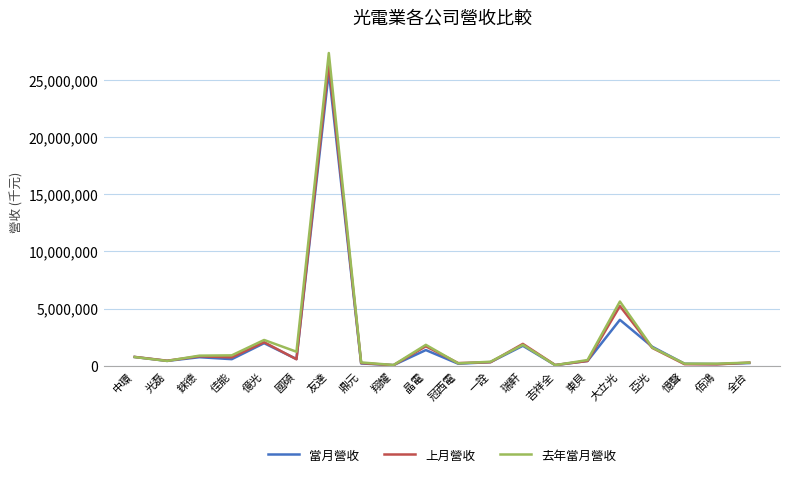

What is the total value across all series at 大立光?

14829023